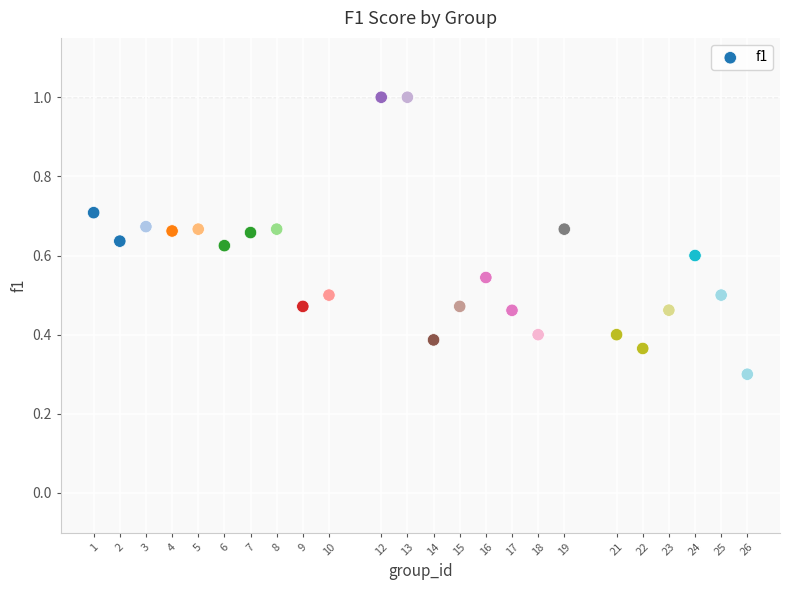

What Y value in the scatter plot is closest to 0?

0.3